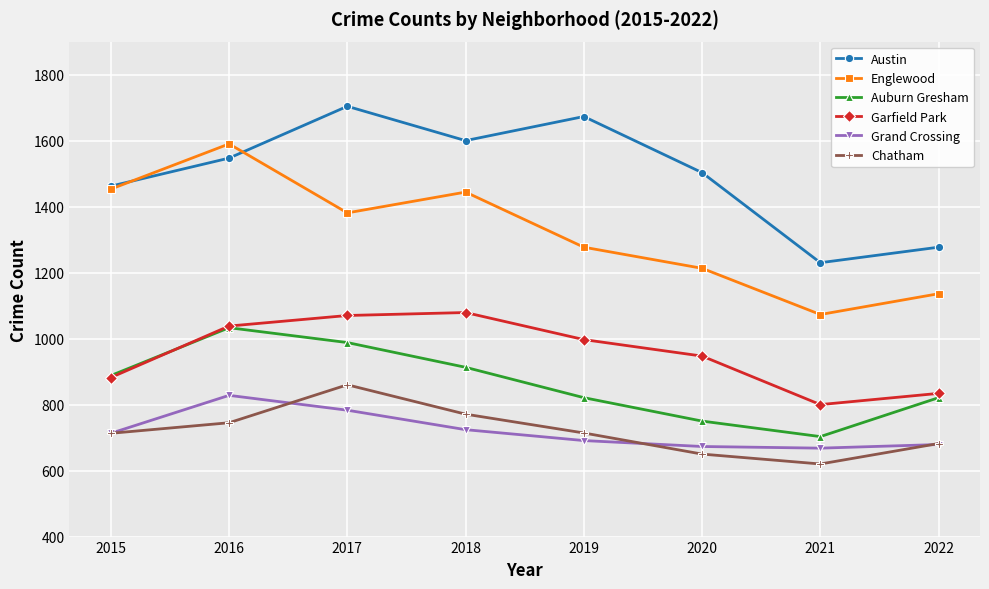

What is the difference between the highest and lowest values at 2018?

876